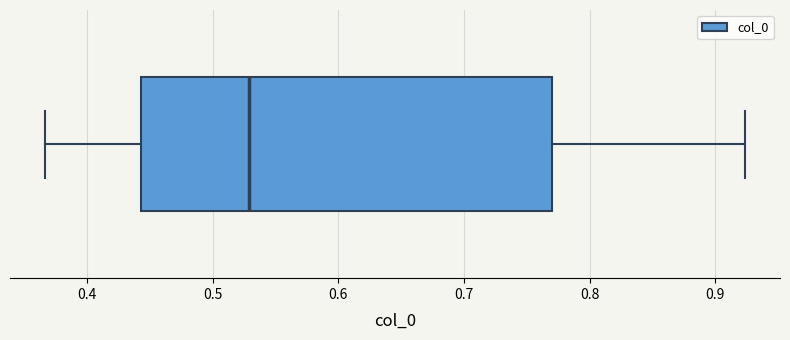

Where is the left edge of the box on the x-axis? The values are not printed on the chart, so give them approximately, as read against the axis.

0.44